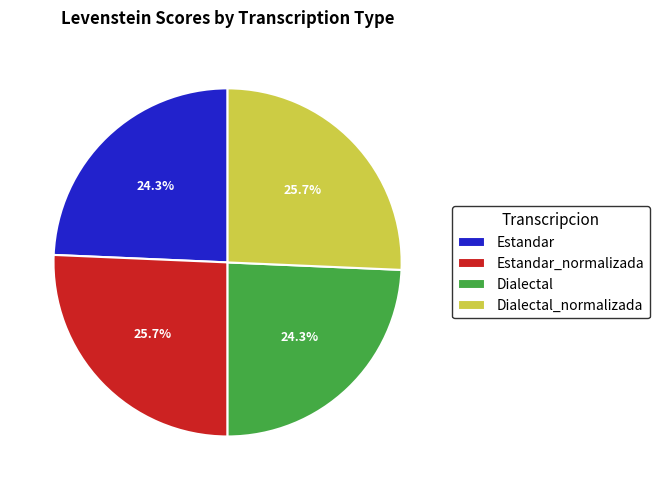

Does Estandar account for over 50% of the chart?

No